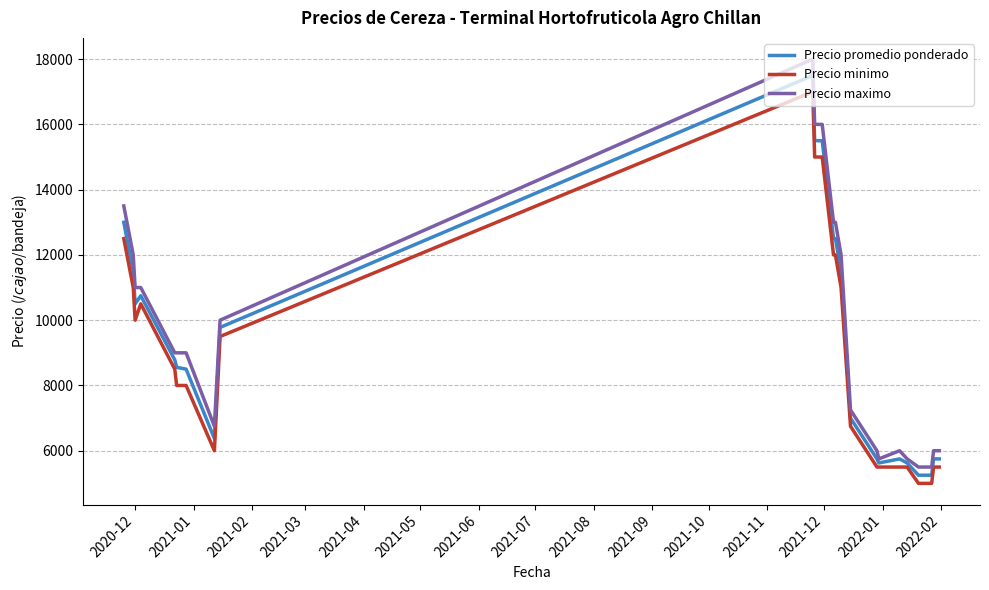

How many categories are shown in the chart?

24